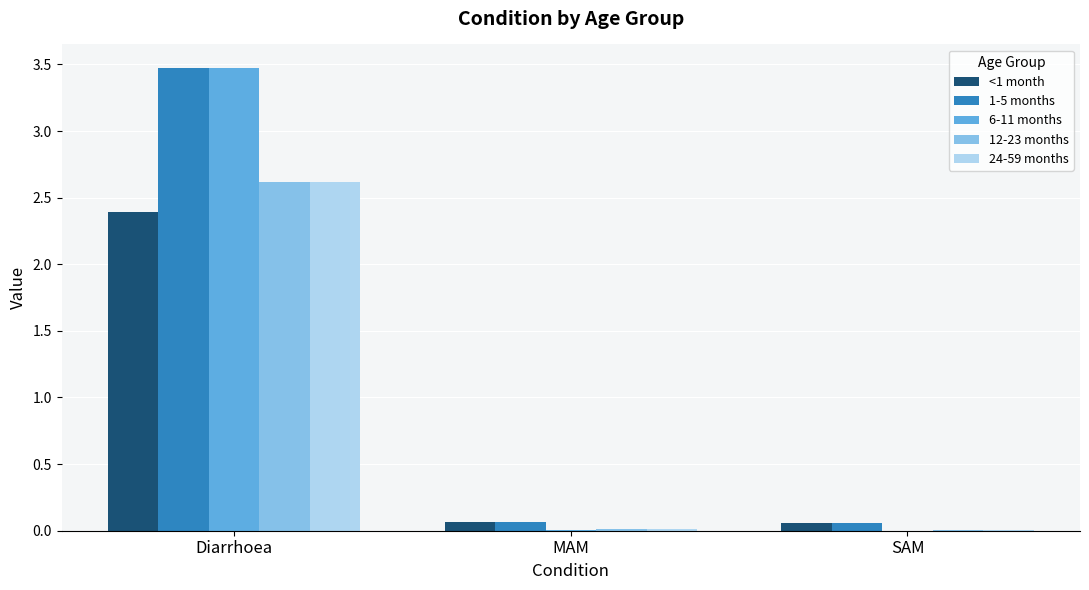

Which category has the highest value across all series?

Diarrhoea